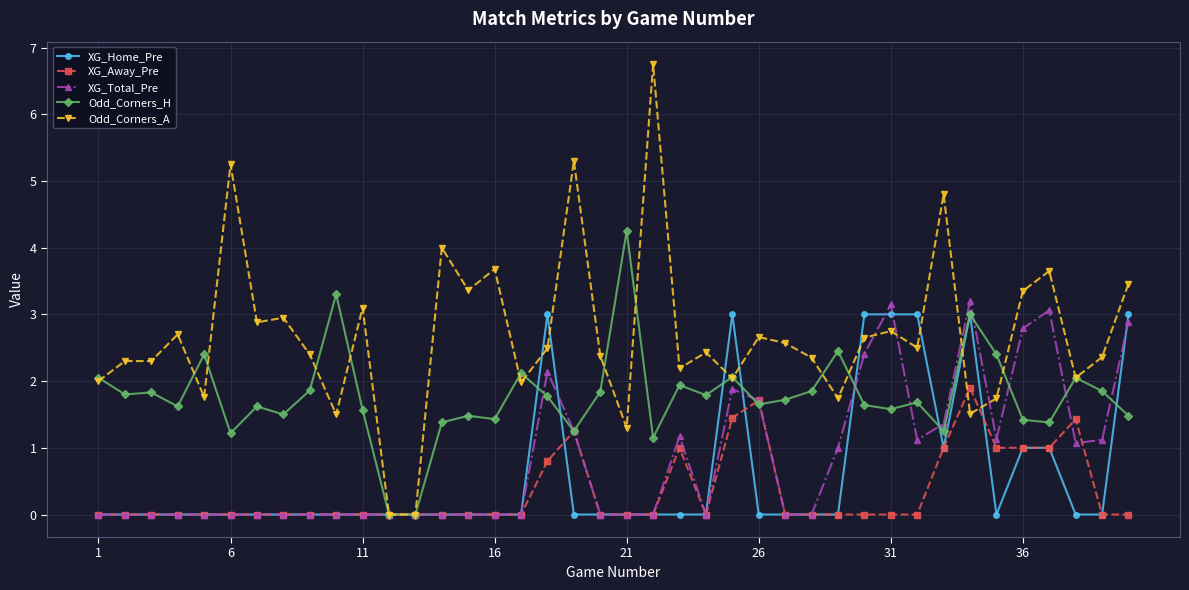

Which series has the largest total across all categories?

Odd_Corners_A